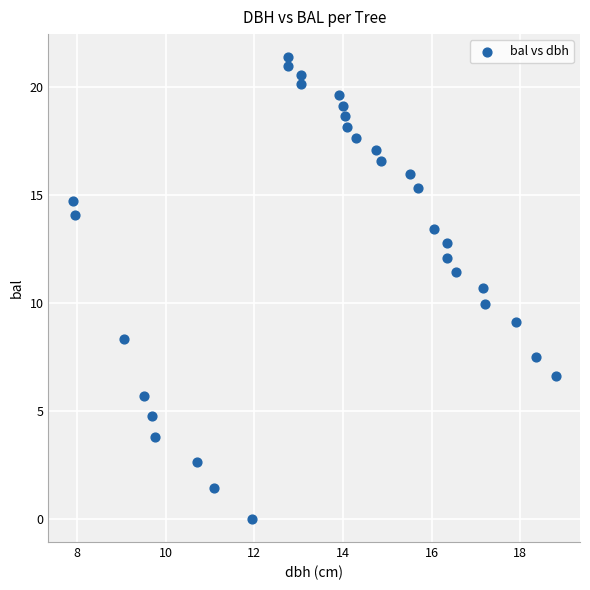

What is the range of Y values (max minus min)?

21.4